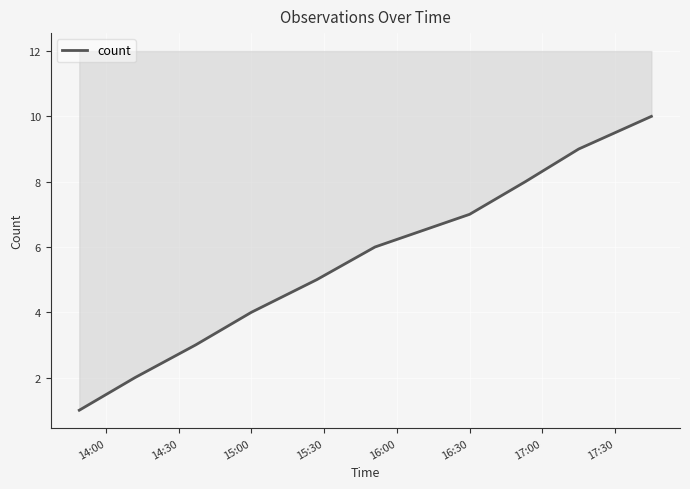

How many values are between 3 and 8?

6